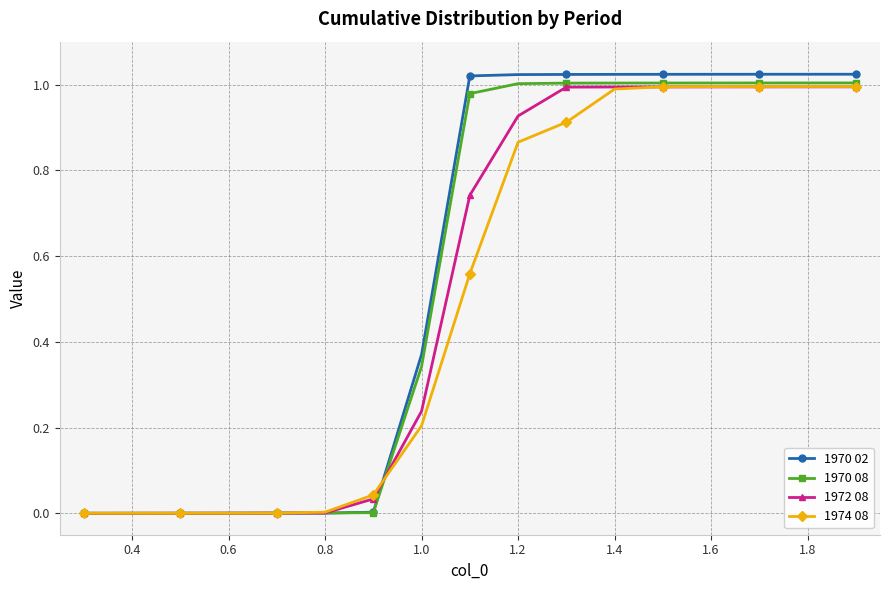

True or false: 1970 02 has more than 2 interior local peaks.

False